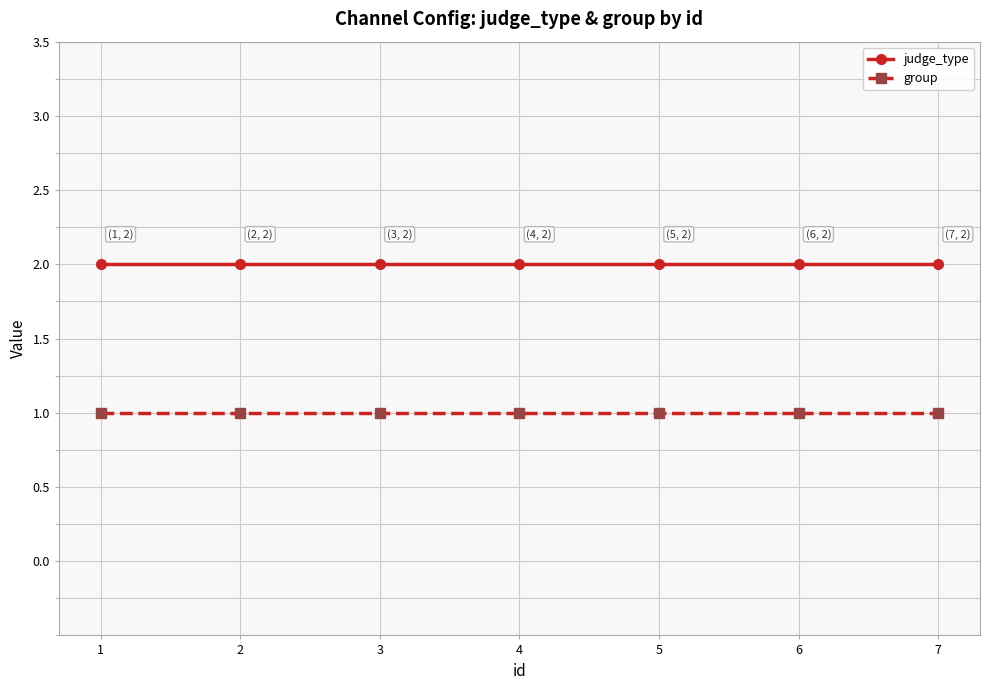

Is the value of group at 7 greater than the value of judge_type at 2?

No